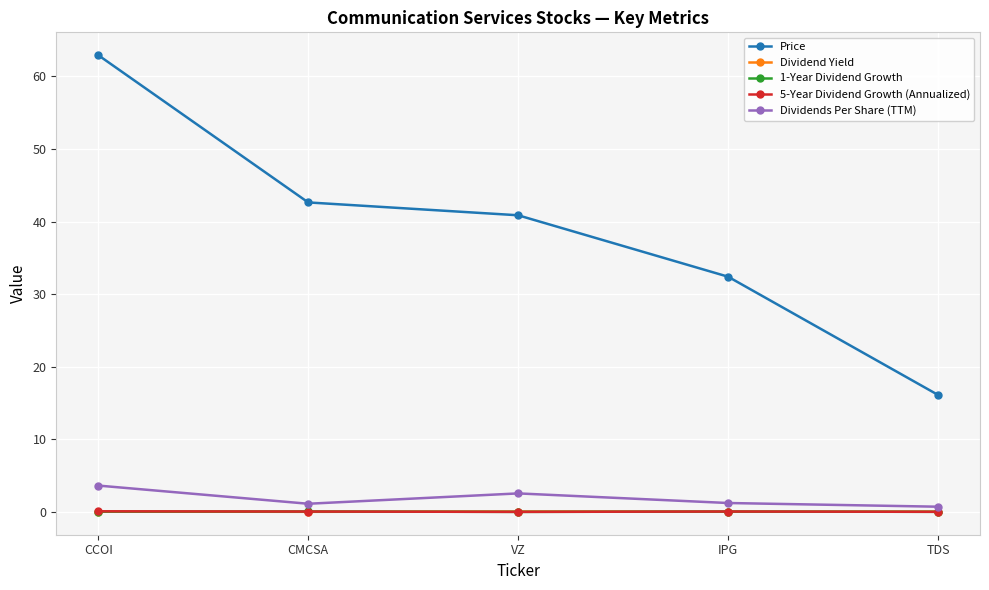

Which category has the highest value across all series?

CCOI